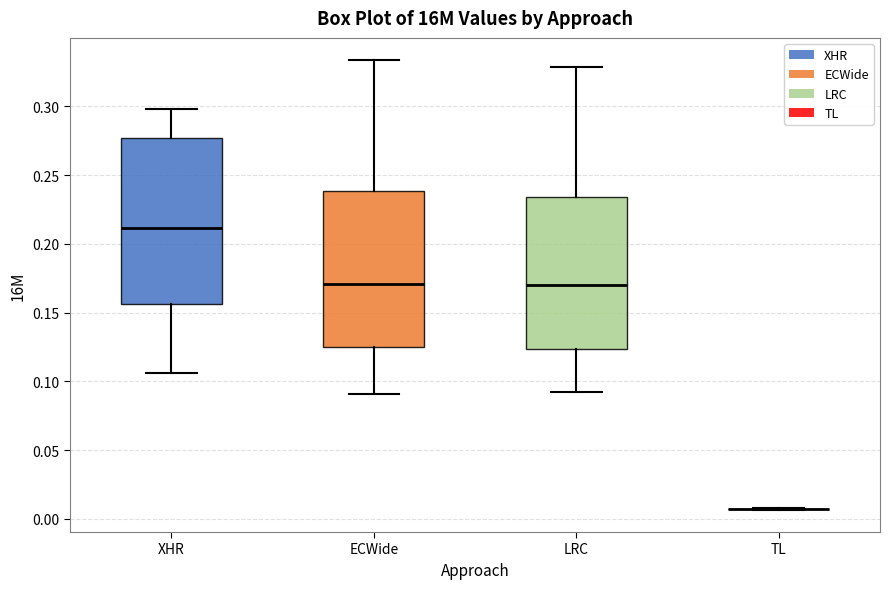

Where does the upper whisker of the box for LRC end on the y-axis? The values are not printed on the chart, so give them approximately, as read against the axis.

0.330